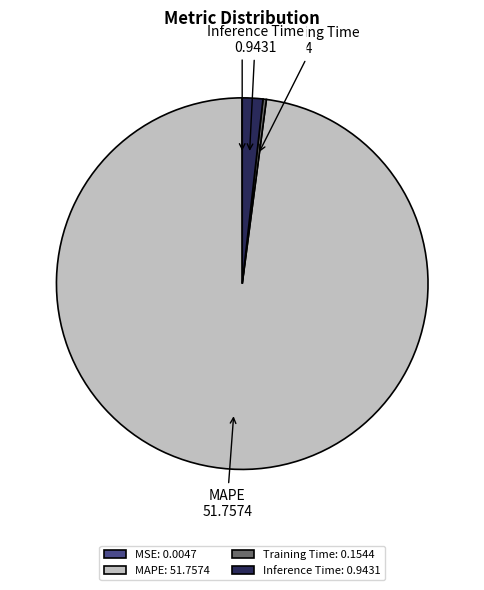

True or false: MAPE accounts for 84% of the total.

False